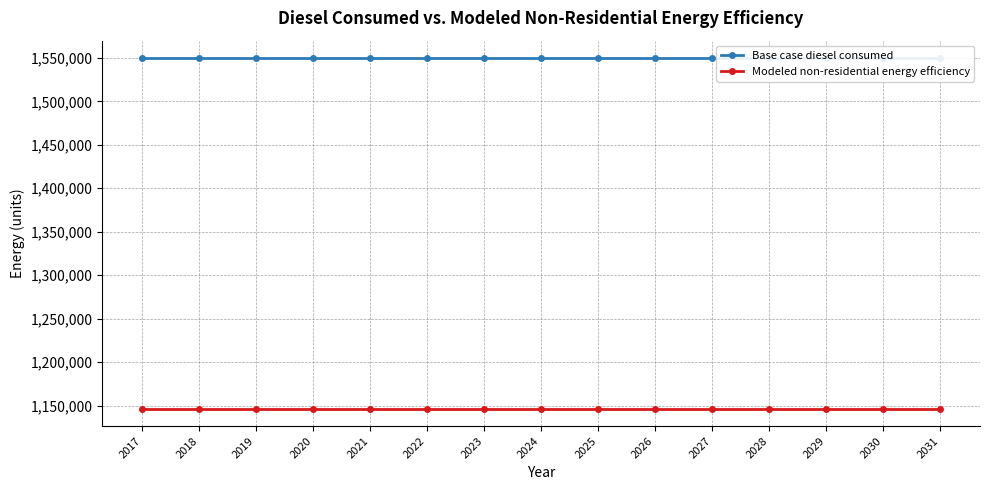

True or false: Base case diesel consumed has more than 2 interior local peaks.

False